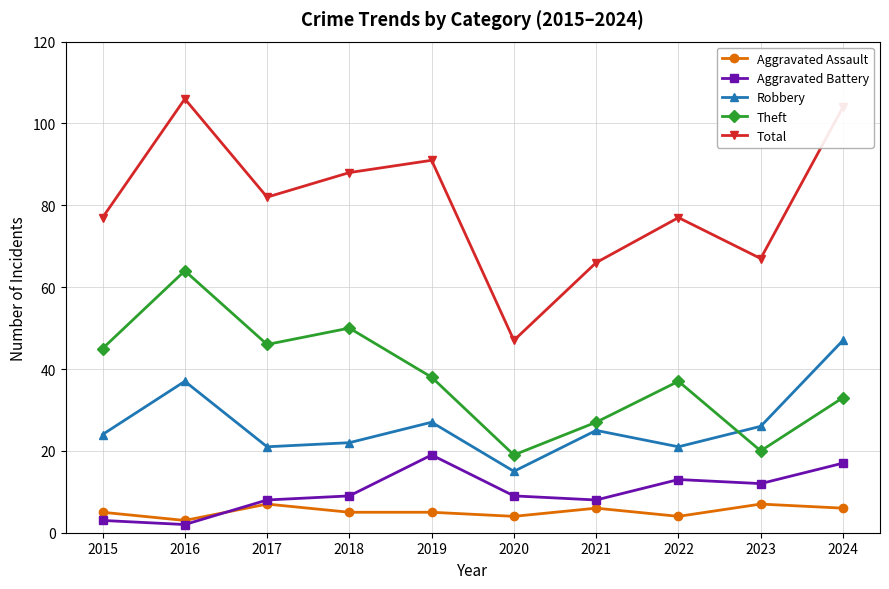

What is the total value across all series at 2024?

207